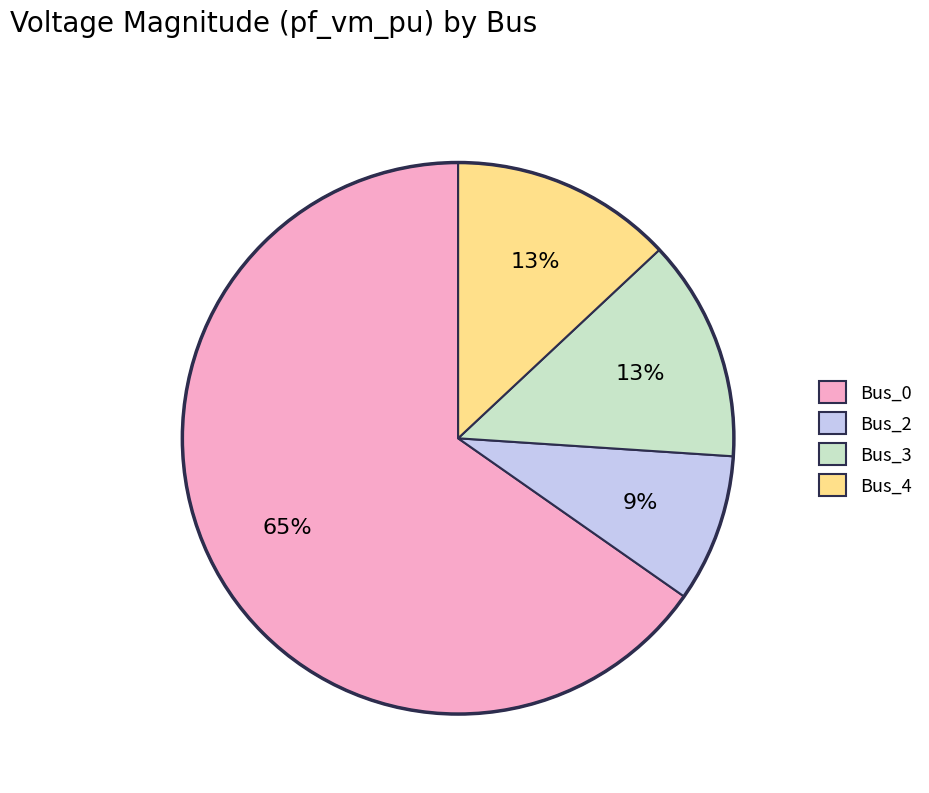

Is it true that Bus_4 is 7% of the pie?

False